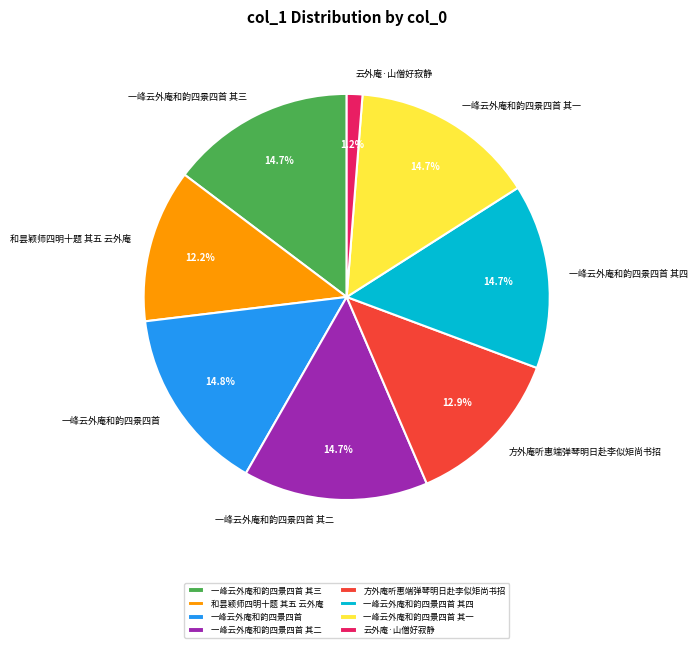

To the nearest percent, what percentage of the pie is 一峰云外庵和韵四景四首 其三?

15%